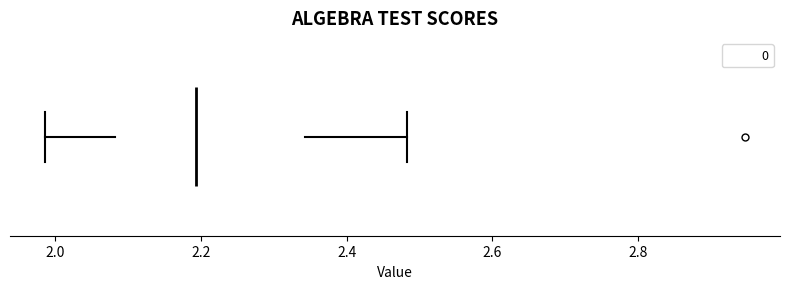

Transcribe this box plot: give where the median line is, the range the box spans, and where the two whiskers end, as read against the x-axis. The values are not printed on the chart, so give them approximately, as read against the axis.

median 2.20, box 2.08 to 2.34, whiskers 1.98 to 2.48